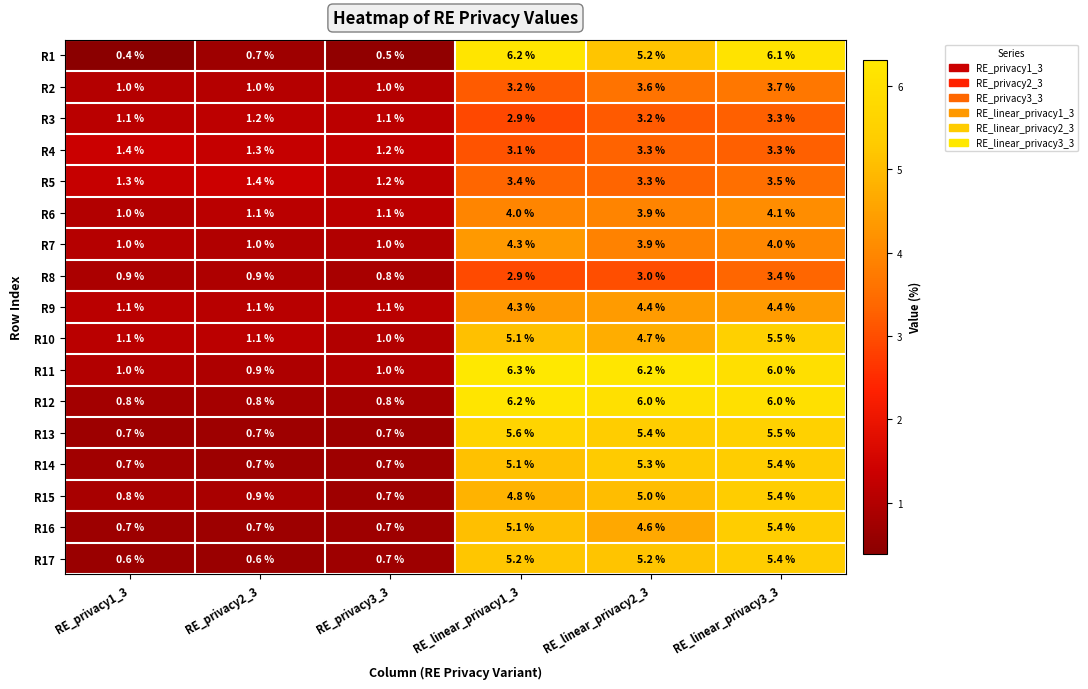

What is the sum of all R5 values?

14.1